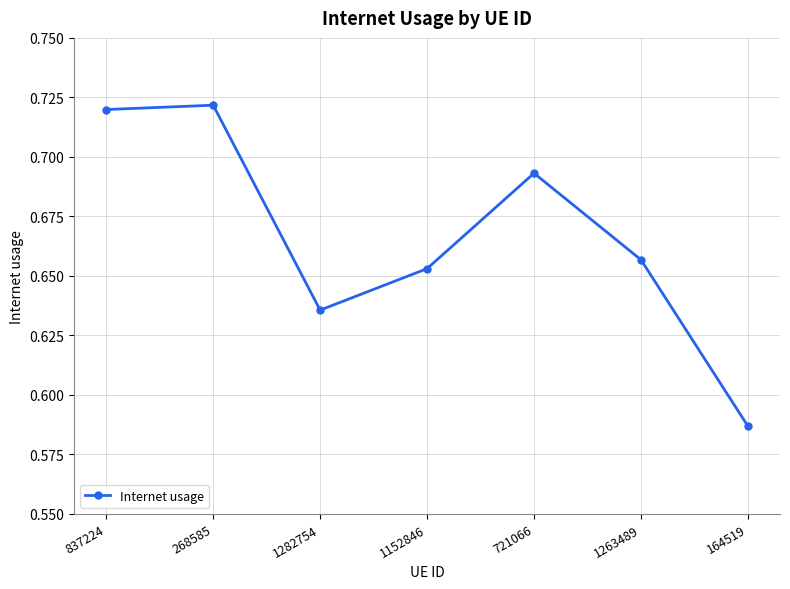

The value at 837224 is 1.1. True or false?

False